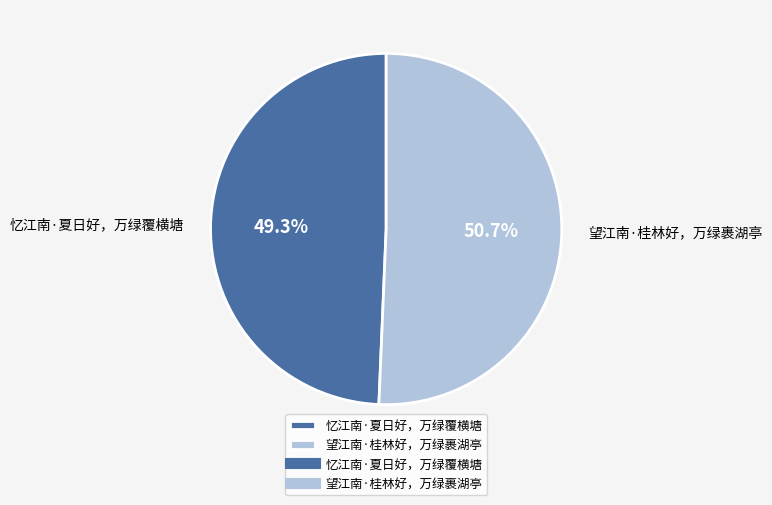

How many slices are in this pie chart?

2